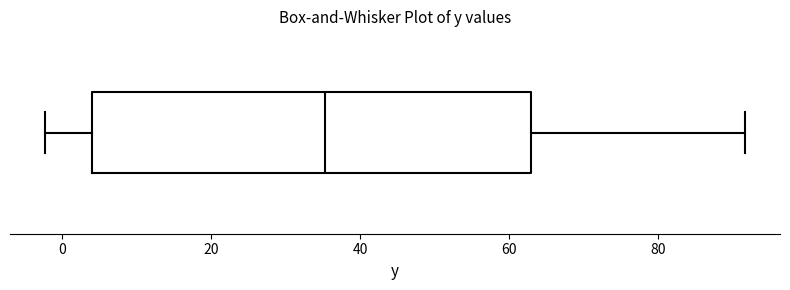

Transcribe this box plot: give where the median line is, the range the box spans, and where the two whiskers end, as read against the x-axis. The values are not printed on the chart, so give them approximately, as read against the axis.

median 36, box 4 to 62, whiskers -2 to 92